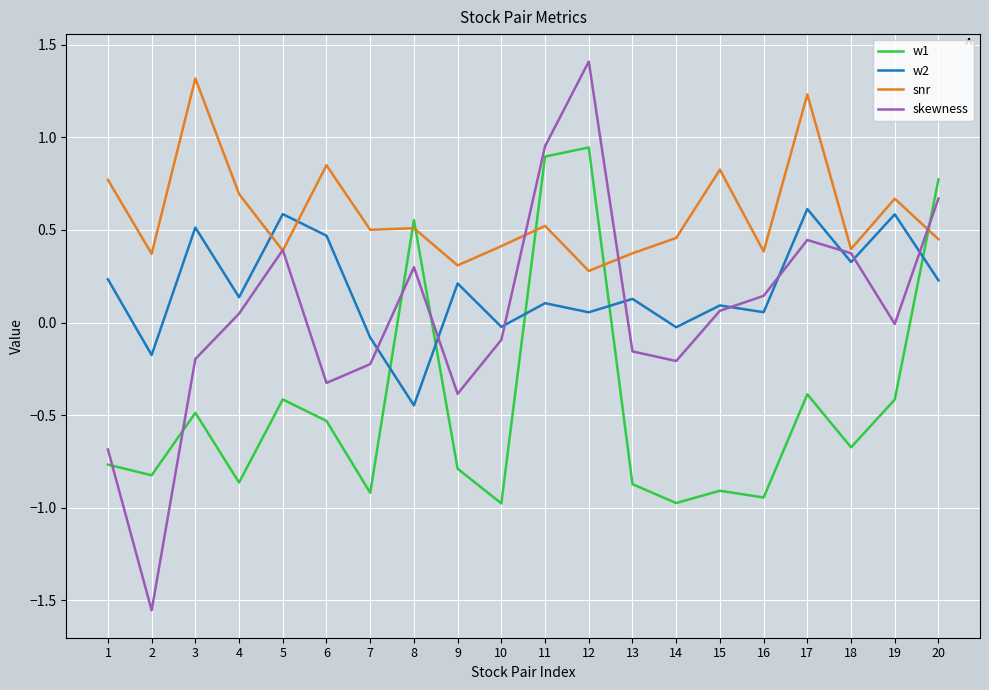

Which series has the largest range (max minus min)?

skewness